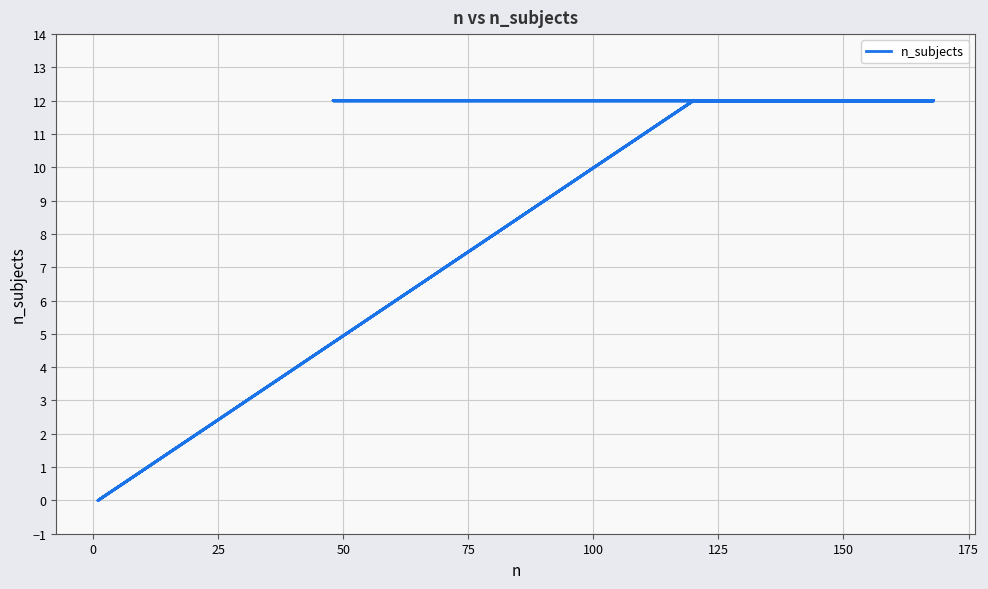

What is the sum of all values?

420